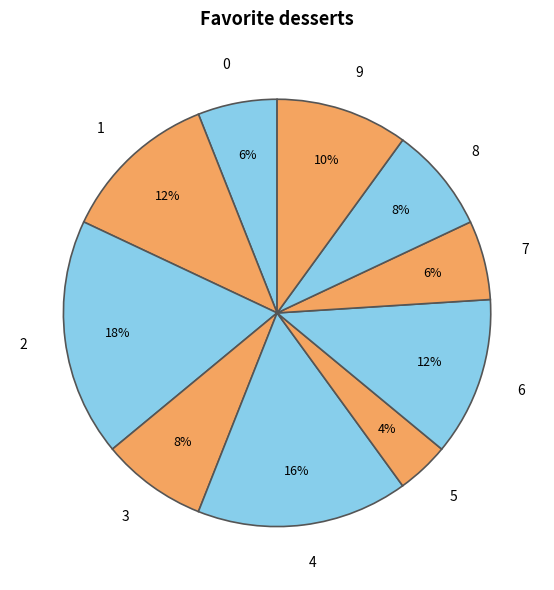

Does 6 represent more than half of the total?

No